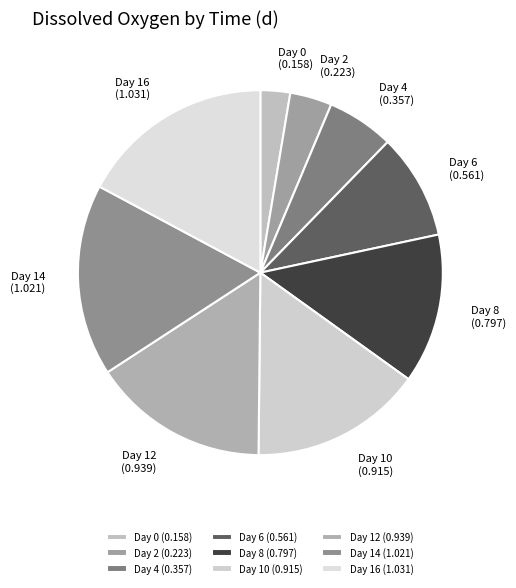

Is it true that Day 16 is 17% of the pie?

True